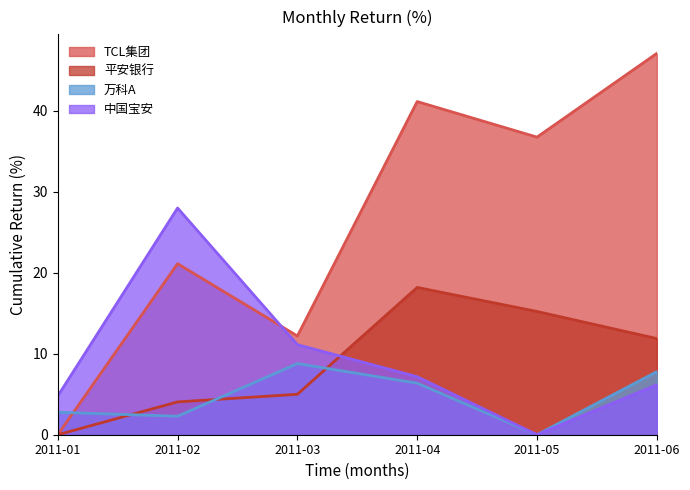

True or false: 万科A and TCL集团 cross at least once.

True